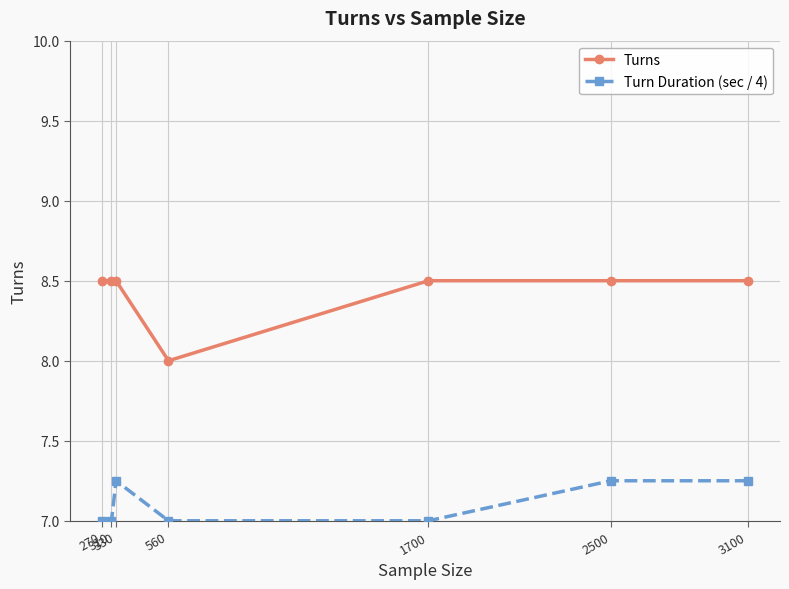

At which category is the sum across all series the highest?

3100